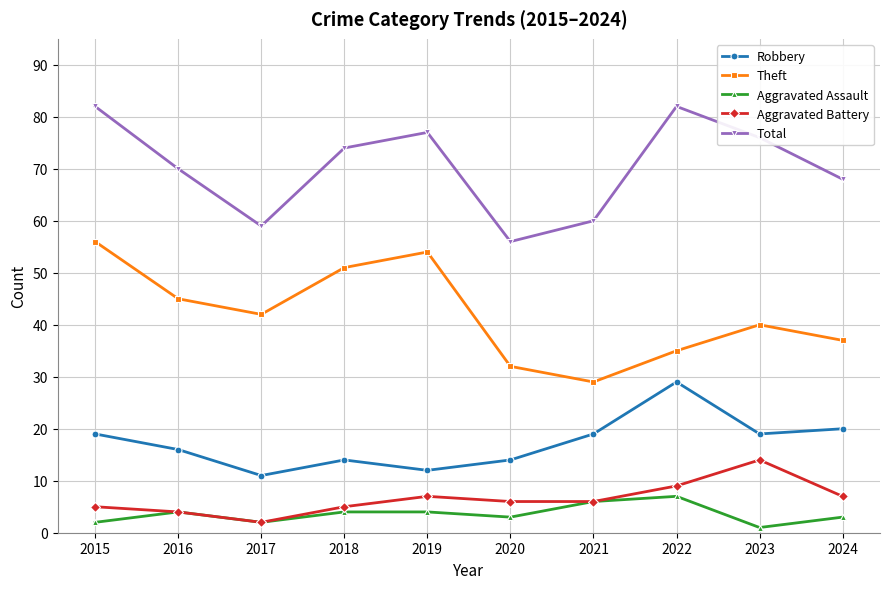

True or false: Aggravated Assault and Robbery cross at least once.

False